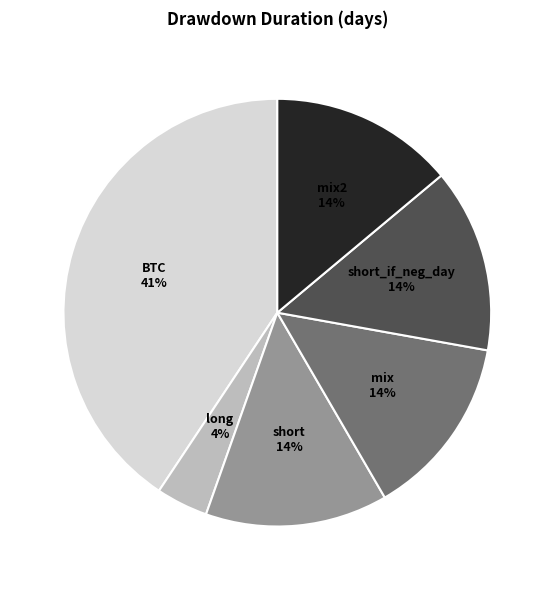

Which slice is the smallest?

long